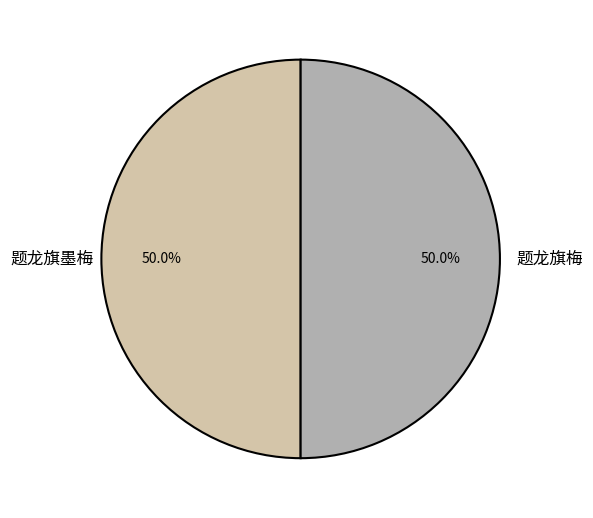

How many segments does this pie chart have?

2